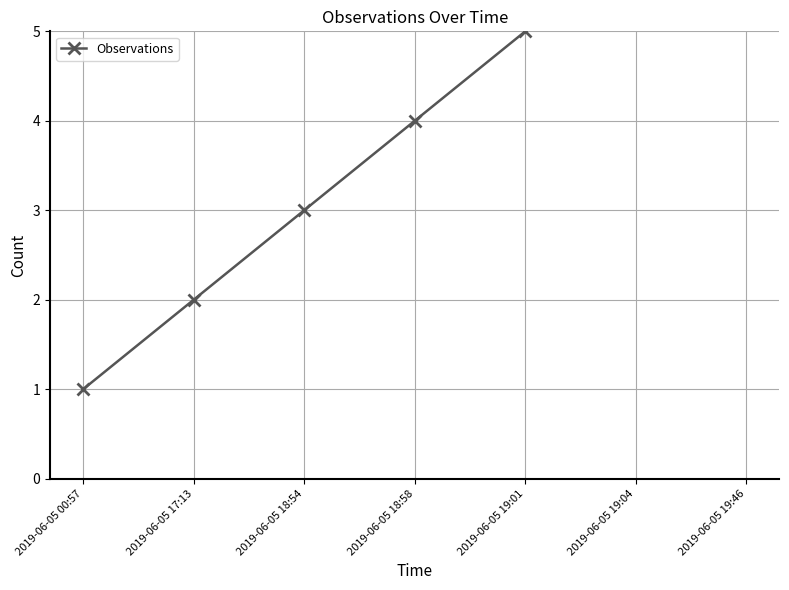

What value does the data have at 2019-06-05 18:58?

4